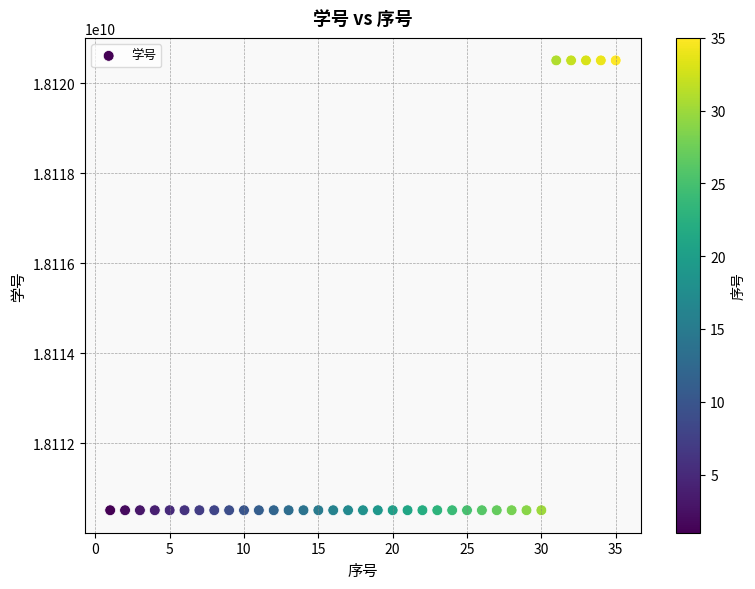

What is the range of Y values (max minus min)?

10000038